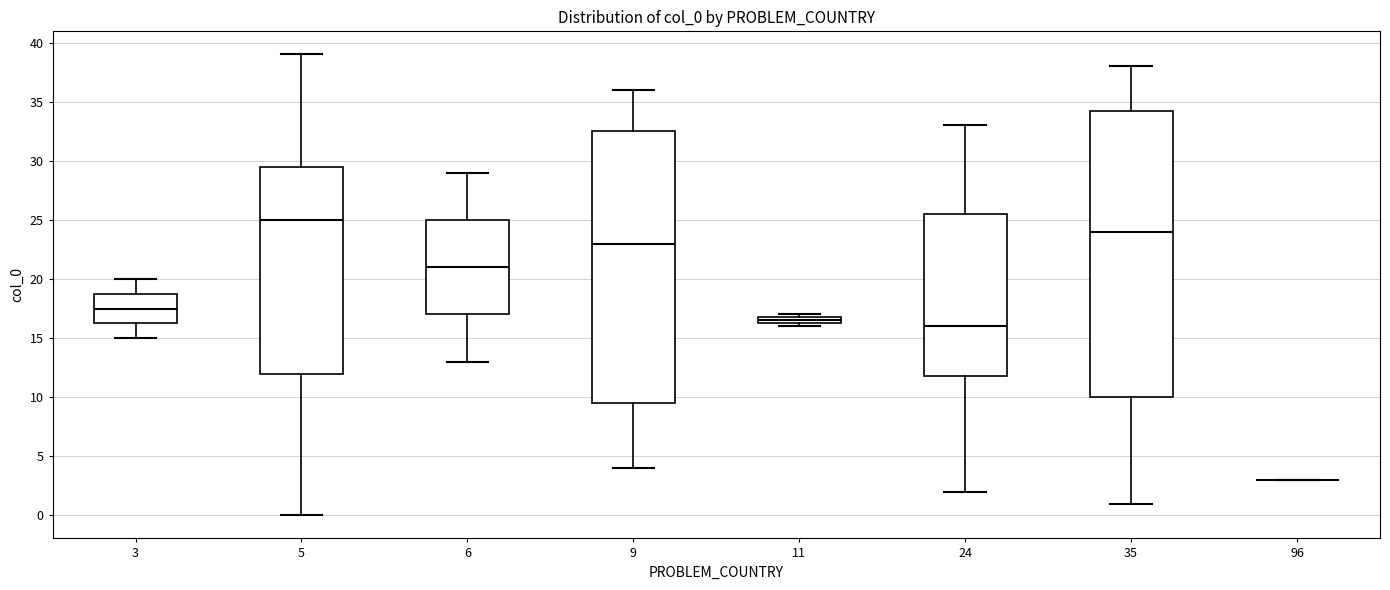

Which box is the tallest, from its lower edge to its upper edge?

35